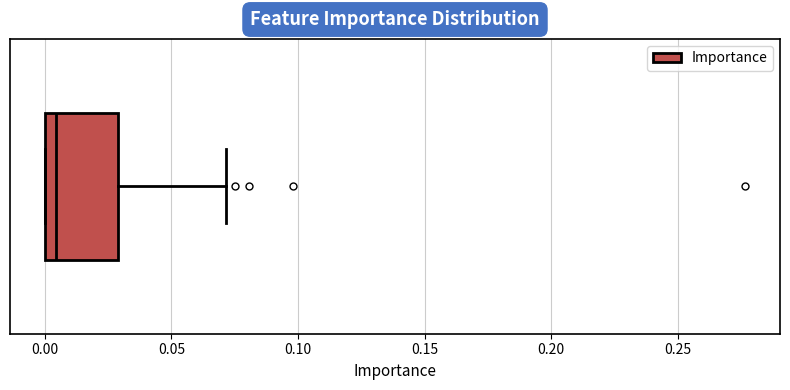

Where does the right whisker of the box end on the x-axis? The values are not printed on the chart, so give them approximately, as read against the axis.

0.070